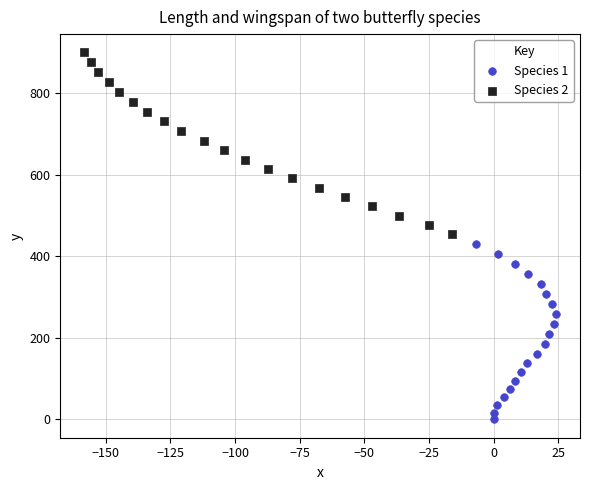

Which series reaches the maximum Y coordinate?

Species 2